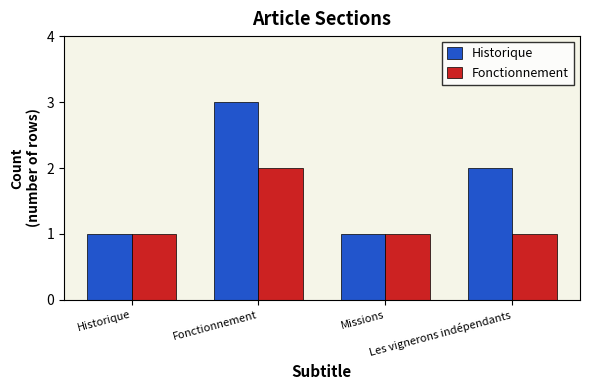

Which series has the widest spread of values?

Historique